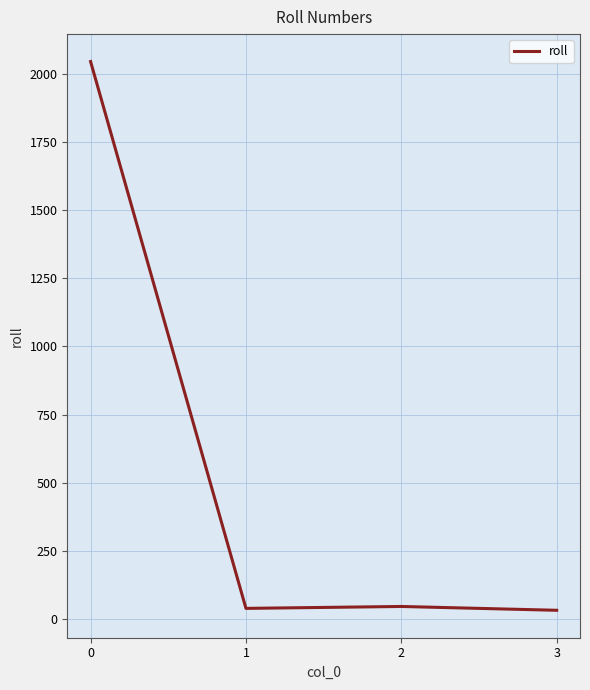

Where is the first local maximum?

2